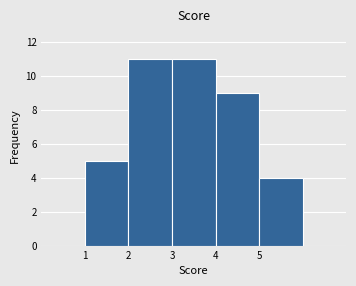

Reading left to right, list every bar in this chart as the range it spans on the x-axis followed by its height. The values are not printed on the chart, so give them approximately, as read against the axis.

1 to 2: 5
2 to 3: 11
3 to 4: 11
4 to 5: 9
5 to 6: 4